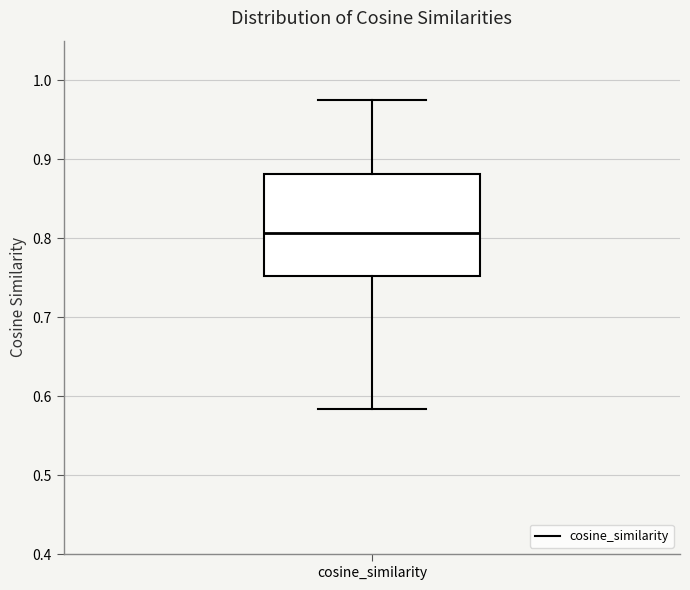

Where is the upper edge of the box for cosine_similarity on the y-axis? The values are not printed on the chart, so give them approximately, as read against the axis.

0.88